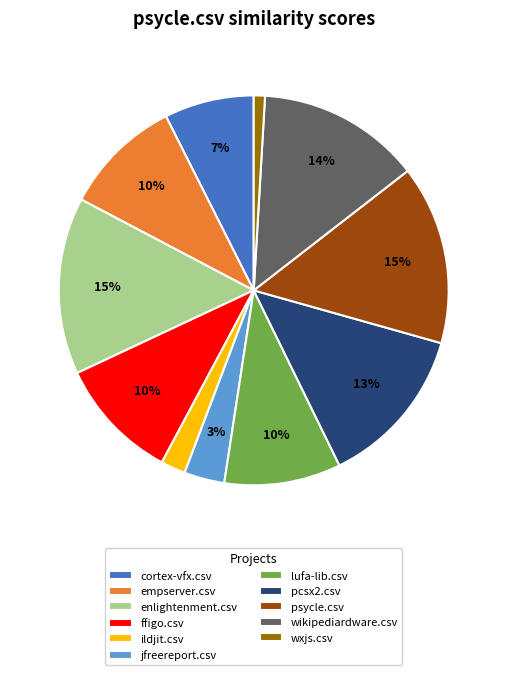

Does ffigo.csv account for over 50% of the chart?

No